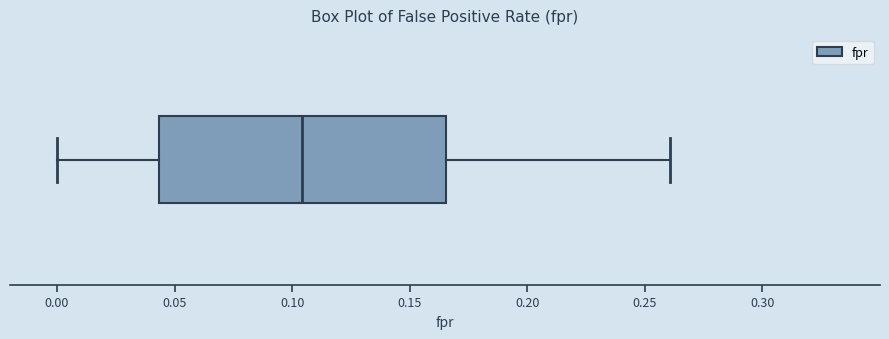

Where does the right whisker of the box end on the x-axis? The values are not printed on the chart, so give them approximately, as read against the axis.

0.260